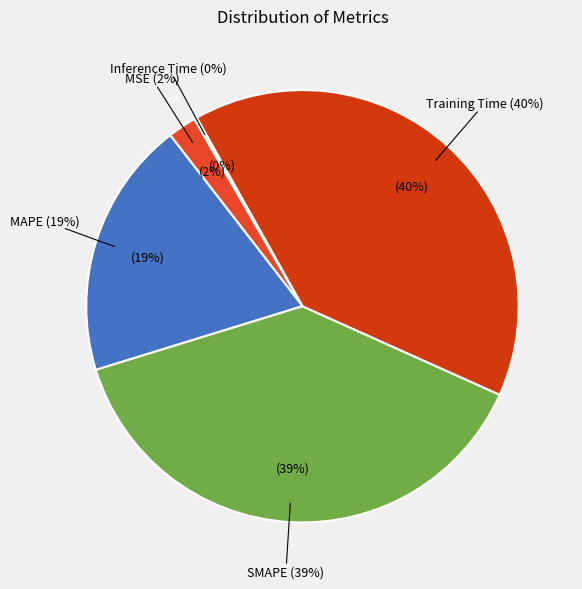

Between MAPE and MSE, which is larger?

MAPE